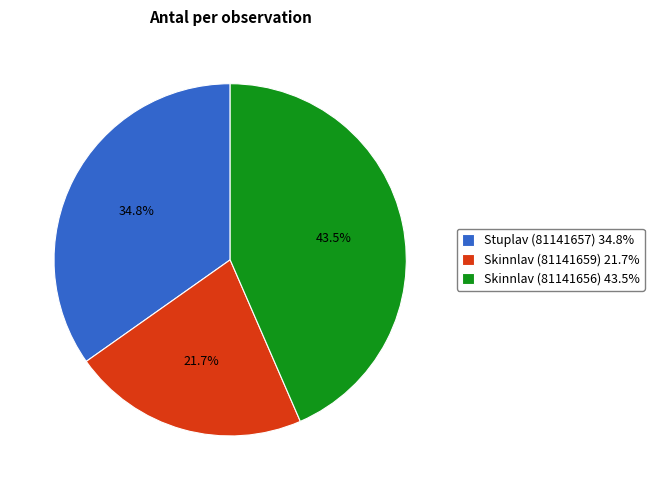

True or false: Skinnlav (81141659) accounts for 15% of the total.

False